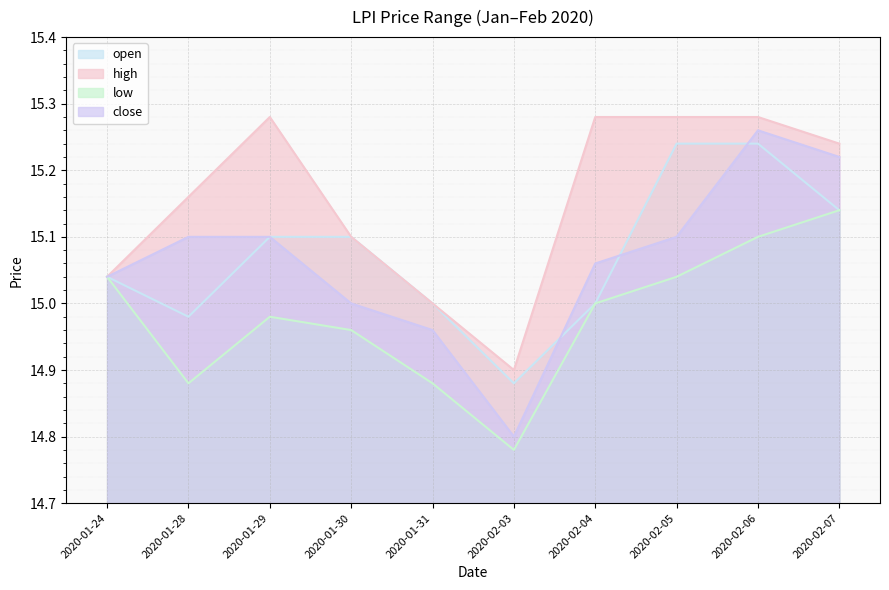

At which category is the sum across all series the highest?

2020-02-06